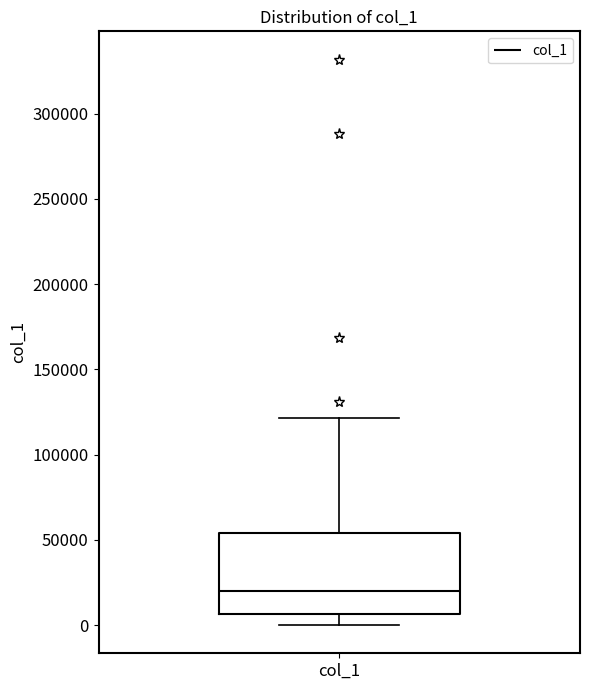

Where does the lower whisker of the box for col_1 end on the y-axis? The values are not printed on the chart, so give them approximately, as read against the axis.

0